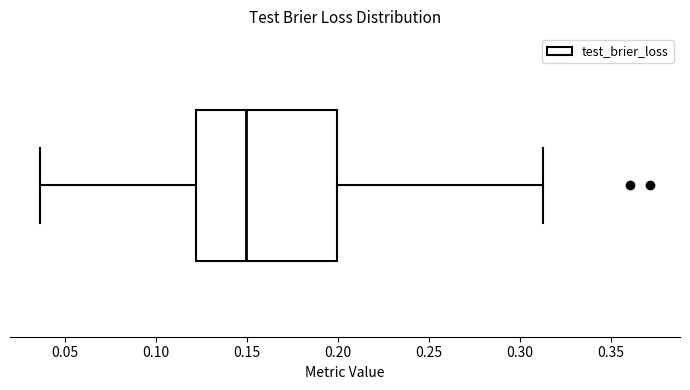

Where is the right edge of the box on the x-axis? The values are not printed on the chart, so give them approximately, as read against the axis.

0.200